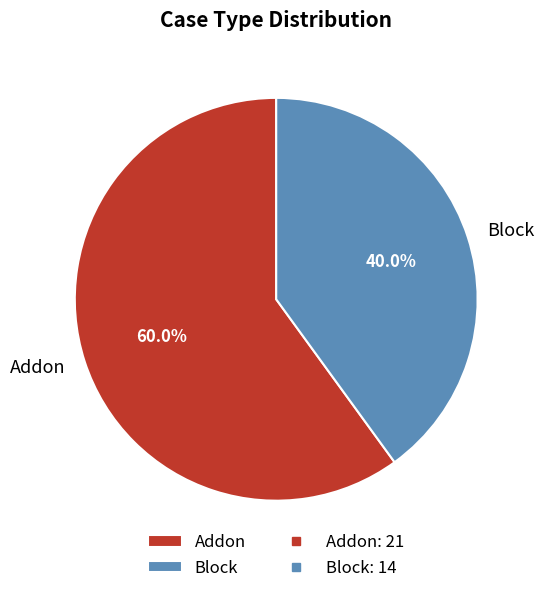

Which category has the biggest portion of the pie?

Addon